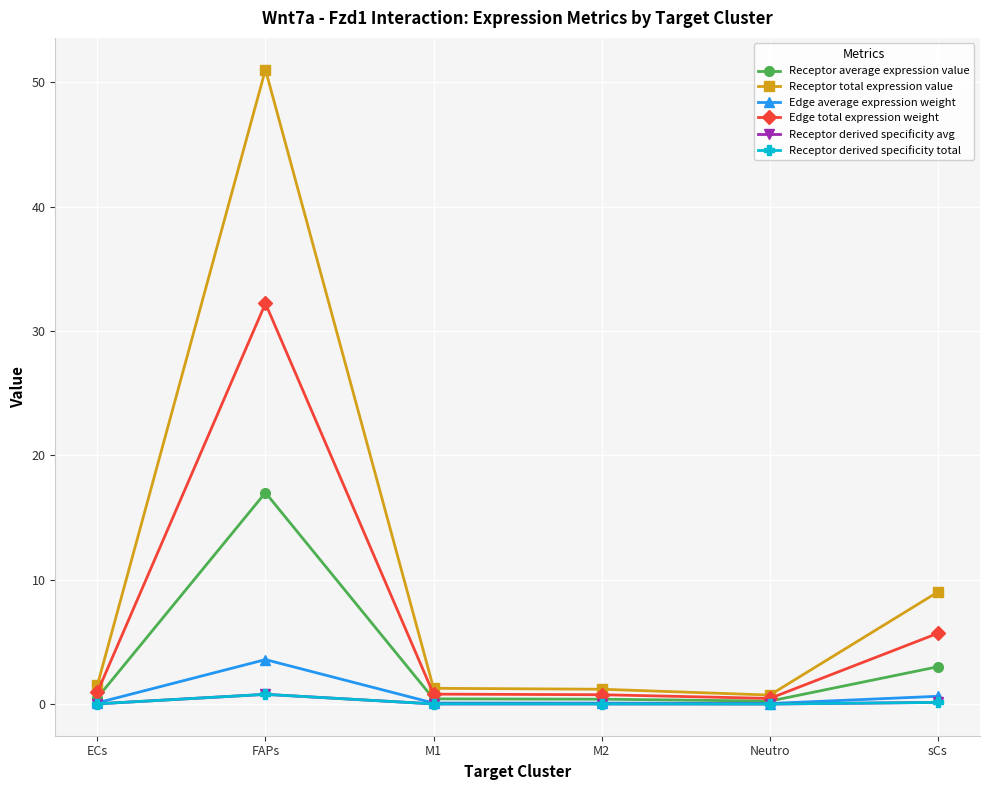

How many interior local valleys does the Receptor total expression value series have?

1